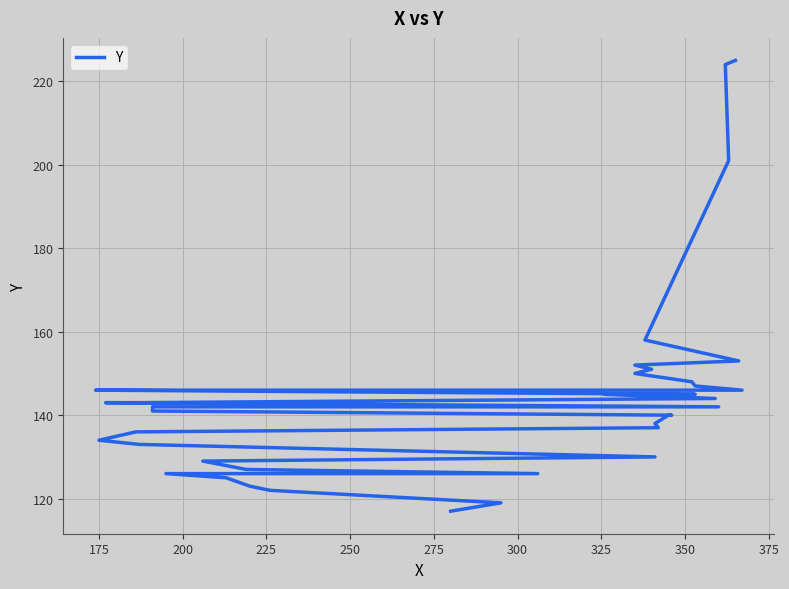

Does the chart have visible grid lines?

Yes